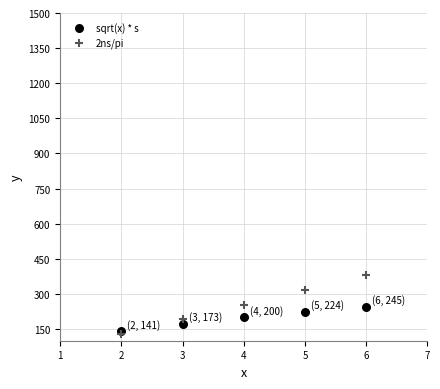

Across all data points, what is the range of Y values (max minus min)?

254.6